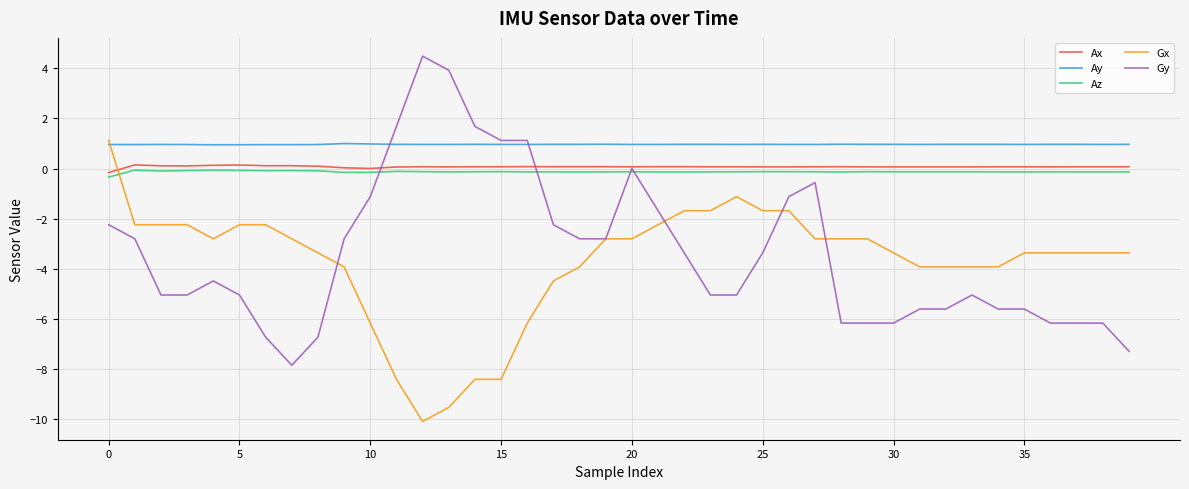

What is the smallest value displayed?

-10.1